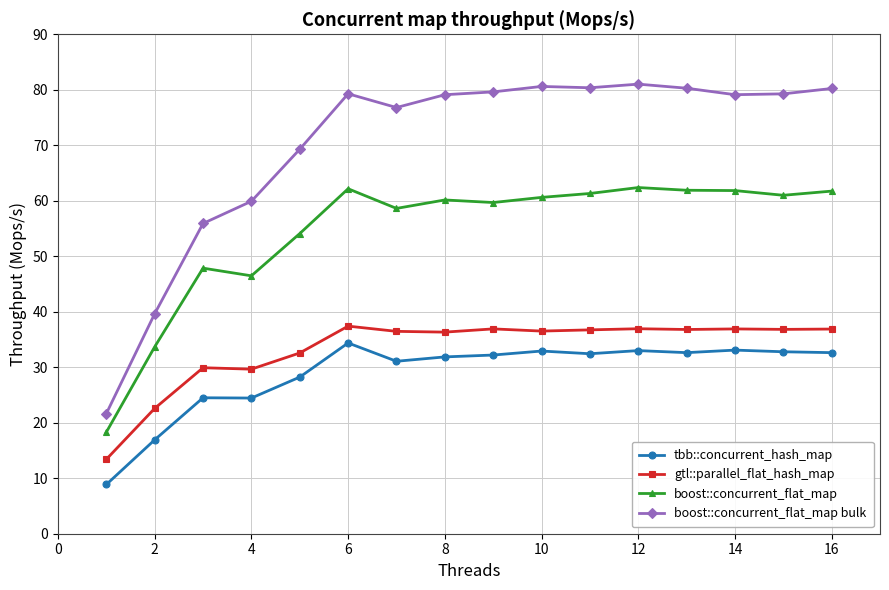

Which series has the largest total across all categories?

boost::concurrent_flat_map bulk